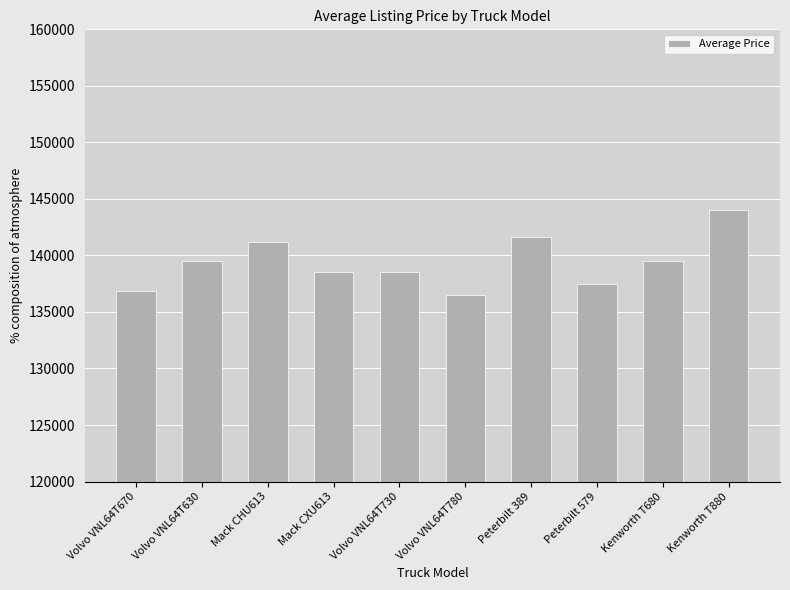

What is the label of the 1st bar from the right?

Kenworth T880